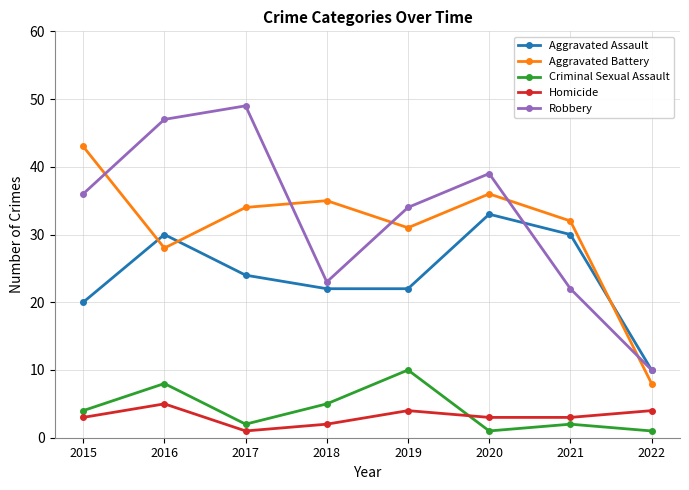

Which series ends up on top after the final intersection of Criminal Sexual Assault and Homicide?

Homicide